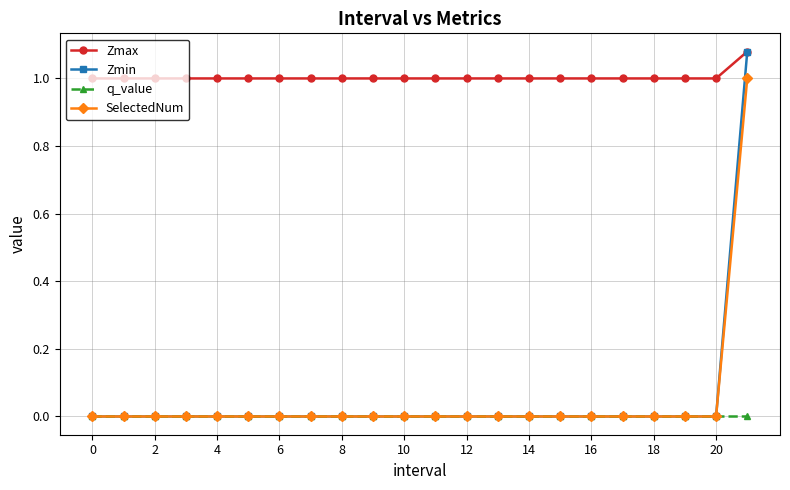

Which series has the largest range (max minus min)?

Zmin